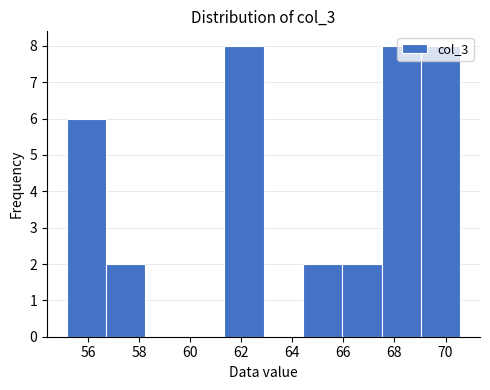

Reading left to right, transcribe this chart: for each bar, give the range it covers on the x-axis and its height. Neither the bar edges nor the heights are printed on the chart, so give them approximately, as read against the axes.

55.2 to 56.8: 6
56.8 to 58.2: 2
58.2 to 59.8: 0
59.8 to 61.4: 0
61.4 to 62.8: 8
62.8 to 64.4: 0
64.4 to 66.0: 2
66.0 to 67.4: 2
67.4 to 69.0: 8
69.0 to 70.6: 8